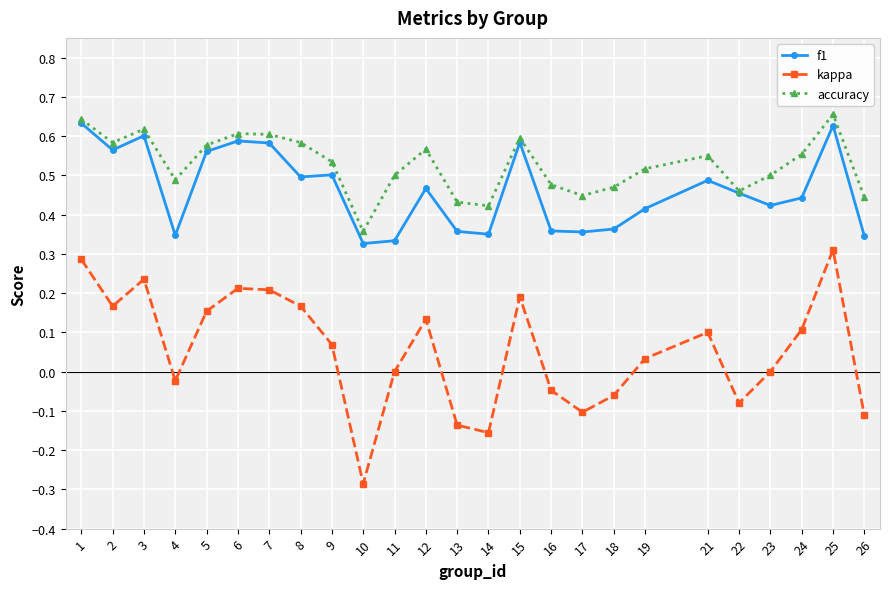

True or false: f1 and kappa intersect in this chart.

False